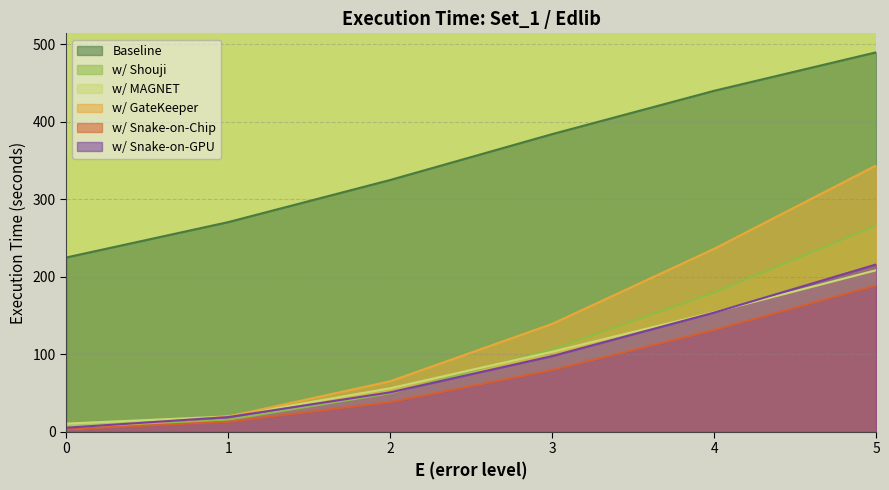

List the labels in order of w/ Snake-on-Chip value, smallest first.

0, 1, 2, 3, 4, 5